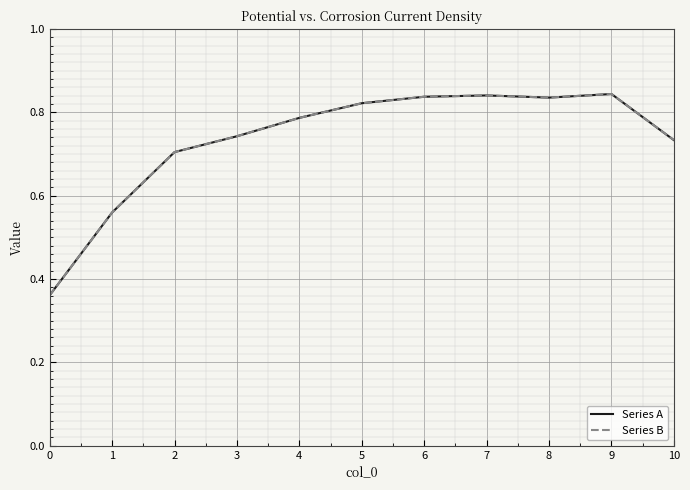

Read the Series A value at 1.

0.6